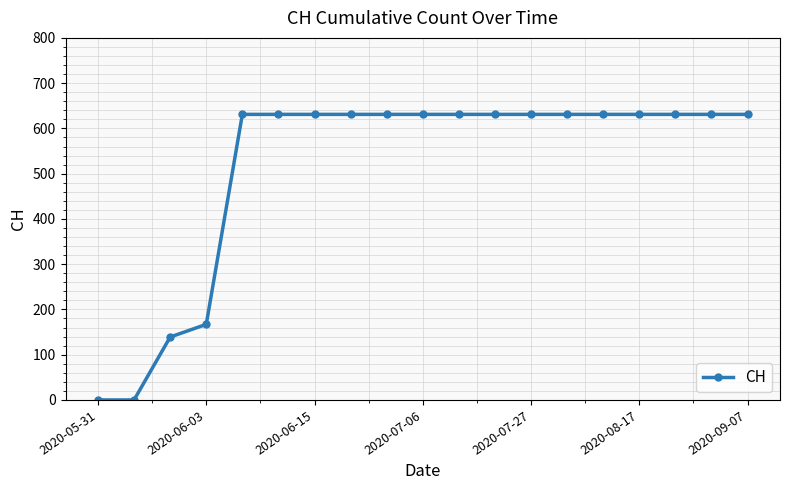

What is the value of the 12th point from the left?

631